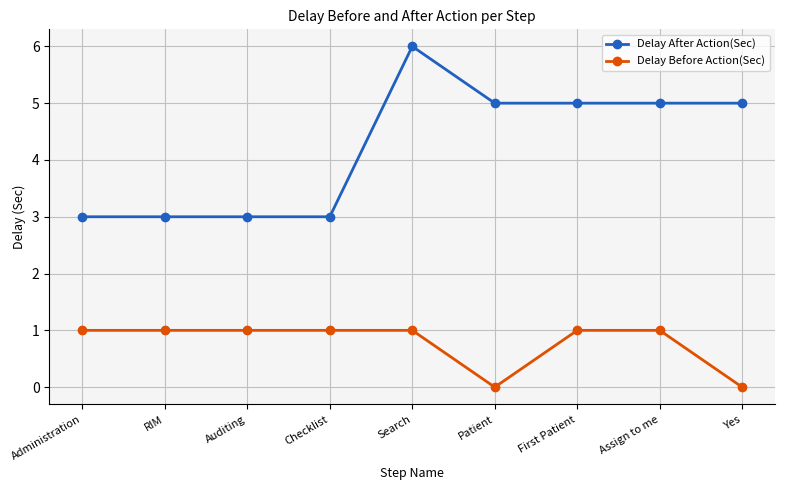

What position from the left is Yes?

9